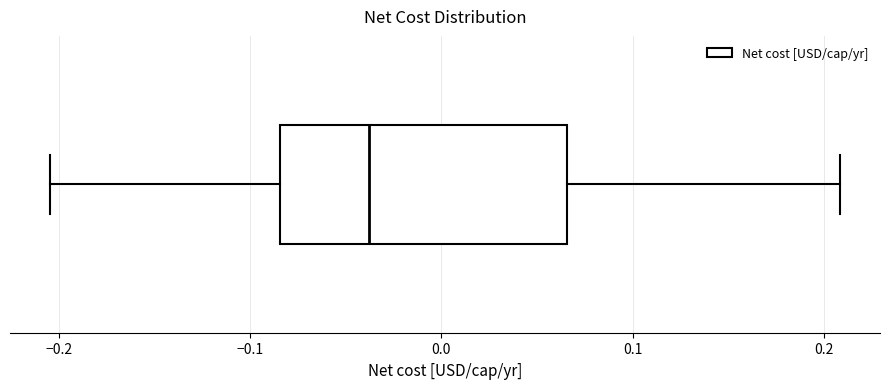

Transcribe this box plot: give where the median line is, the range the box spans, and where the two whiskers end, as read against the x-axis. The values are not printed on the chart, so give them approximately, as read against the axis.

median -0.04, box -0.08 to 0.07, whiskers -0.20 to 0.21